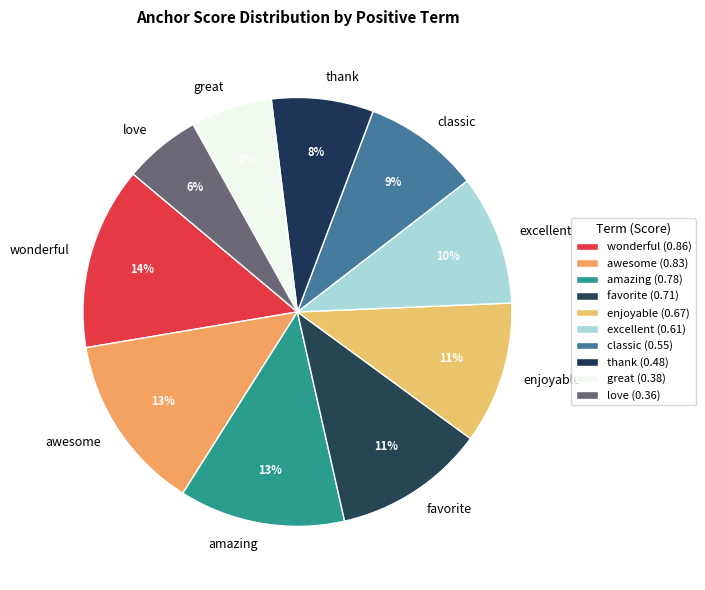

To the nearest percent, what is the difference between the largest and smallest slice percentages?

8%